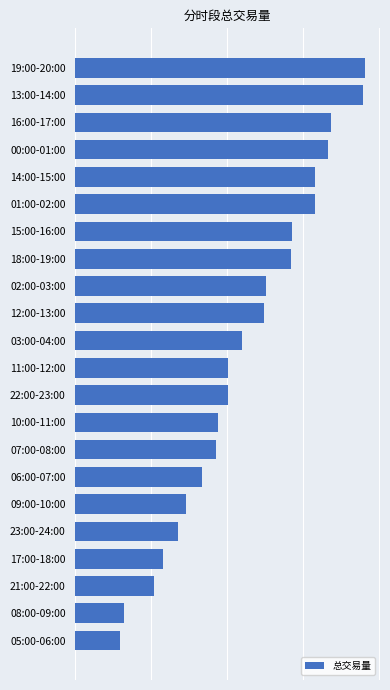

Rank the categories by value from highest to lowest.

19:00-20:00, 13:00-14:00, 16:00-17:00, 00:00-01:00, 14:00-15:00, 01:00-02:00, 15:00-16:00, 18:00-19:00, 02:00-03:00, 12:00-13:00, 03:00-04:00, 11:00-12:00, 22:00-23:00, 10:00-11:00, 07:00-08:00, 06:00-07:00, 09:00-10:00, 23:00-24:00, 17:00-18:00, 21:00-22:00, 08:00-09:00, 05:00-06:00